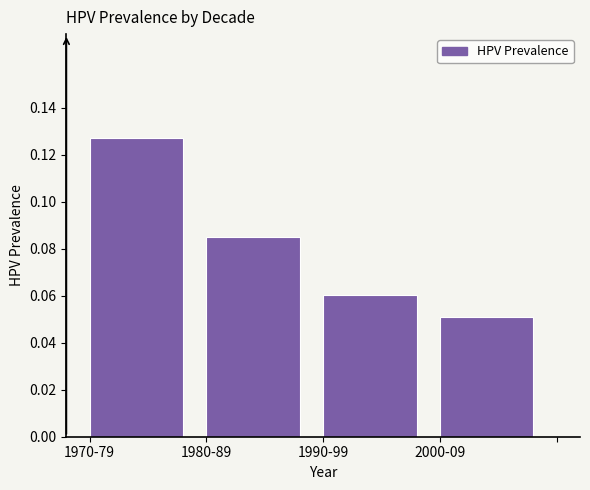

Is it true that the value at 1970-79 is 0.2?

False